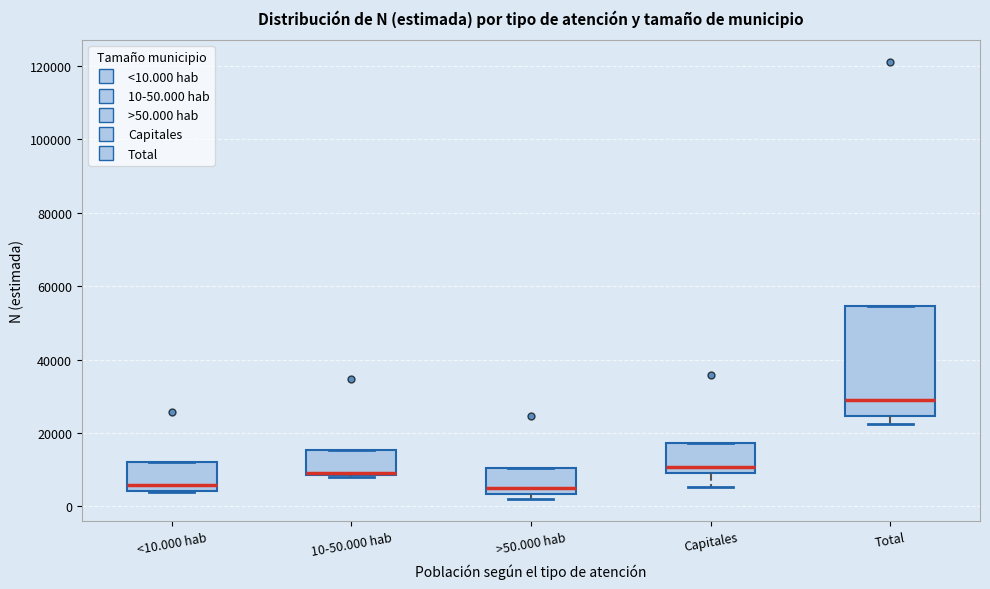

Where is the upper edge of the box for 10-50.000 hab on the y-axis? The values are not printed on the chart, so give them approximately, as read against the axis.

16000